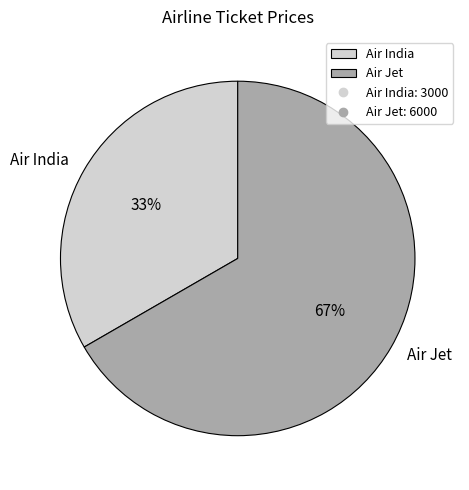

How many segments does this pie chart have?

2